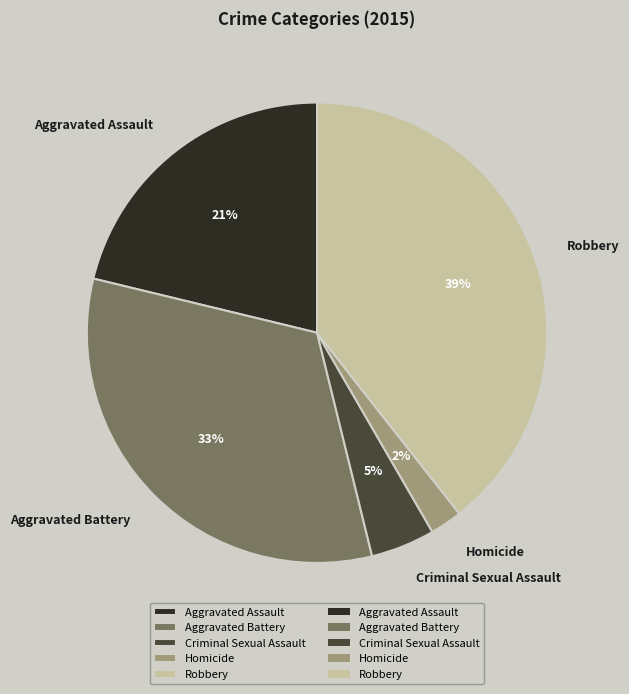

Rank the categories by value from highest to lowest.

Robbery, Aggravated Battery, Aggravated Assault, Criminal Sexual Assault, Homicide